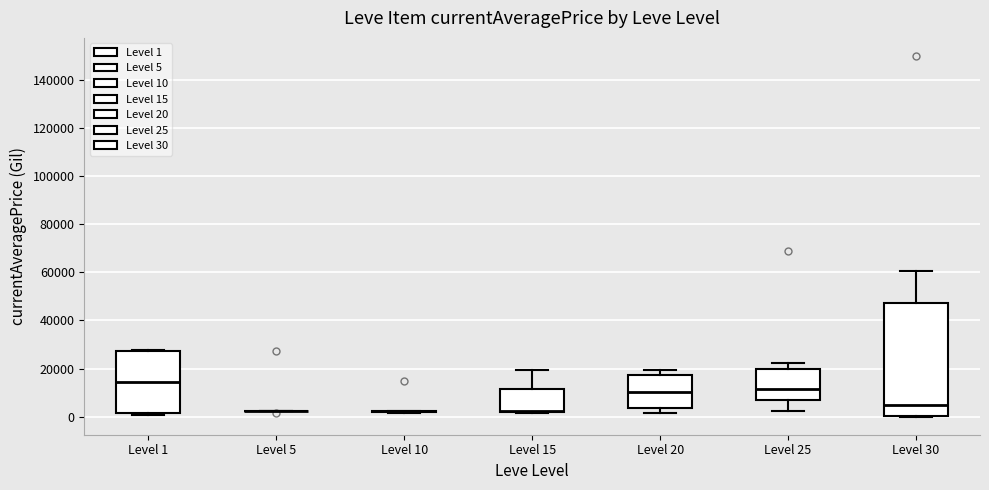

Reading left to right, transcribe this box plot: for each box, give where its median line is, the range the box spans, and where its two whiskers end, as read against the y-axis. The values are not printed on the chart, so give them approximately, as read against the axis.

Level 1: median 14000, box 2000 to 28000, whiskers 0 to 28000
Level 5: box collapsed to a line at 2000, whiskers 2000 to 2000
Level 10: box collapsed to a line at 2000, whiskers 2000 to 2000
Level 15: median 2000 (just above the box's lower edge), box 2000 to 12000, whiskers 2000 to 20000
Level 20: median 10000, box 4000 to 18000, whiskers 2000 to 20000
Level 25: median 12000, box 6000 to 20000, whiskers 2000 to 22000
Level 30: median 4000, box 0 to 48000, whiskers 0 to 60000